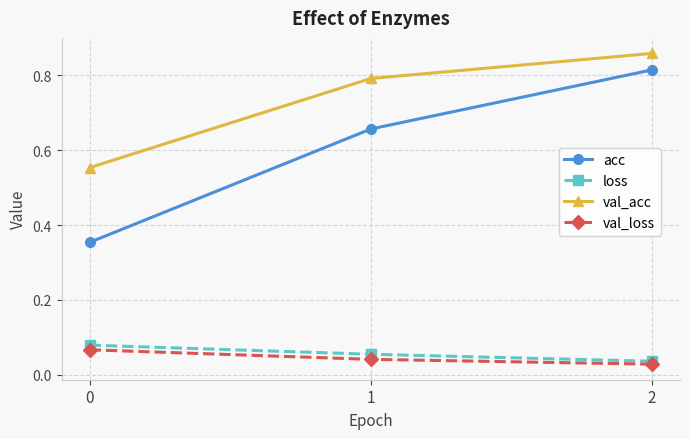

Rank the series at 2 from highest to lowest value.

val_acc, acc, loss, val_loss